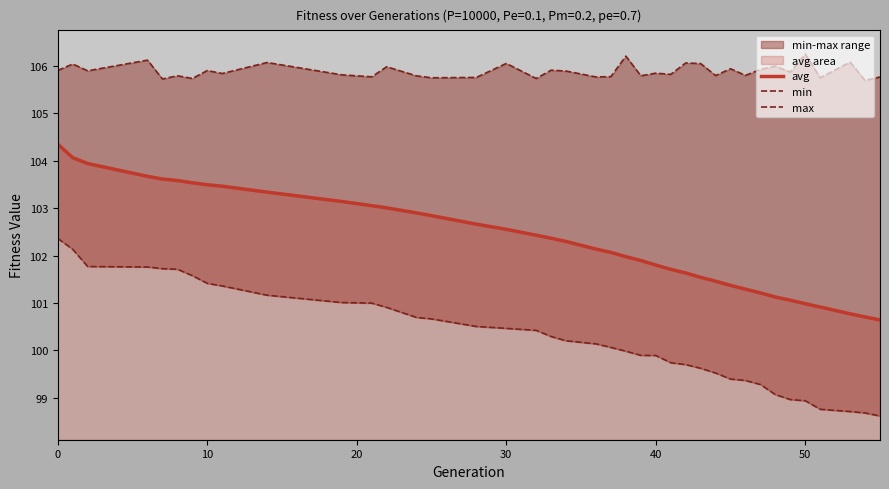

Rank the series by their average value, from lowest to highest.

min, avg, max